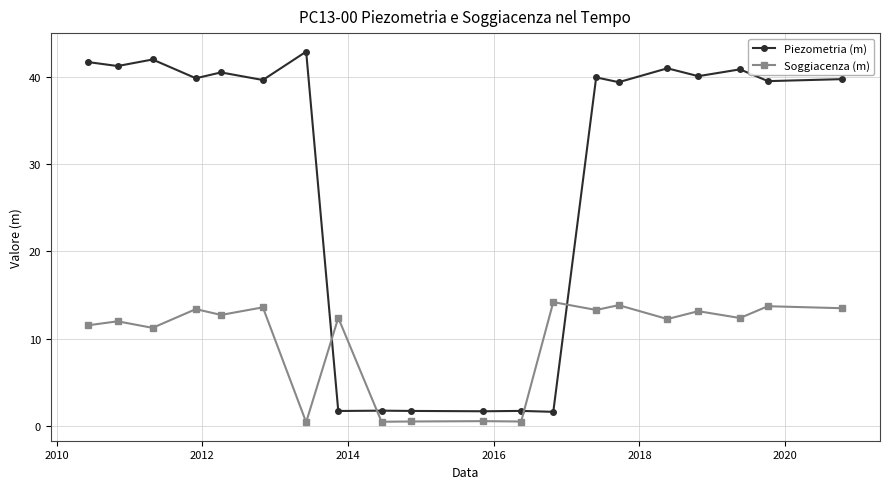

True or false: Piezometria (m) has more than 2 points higher than both neighbors.

True